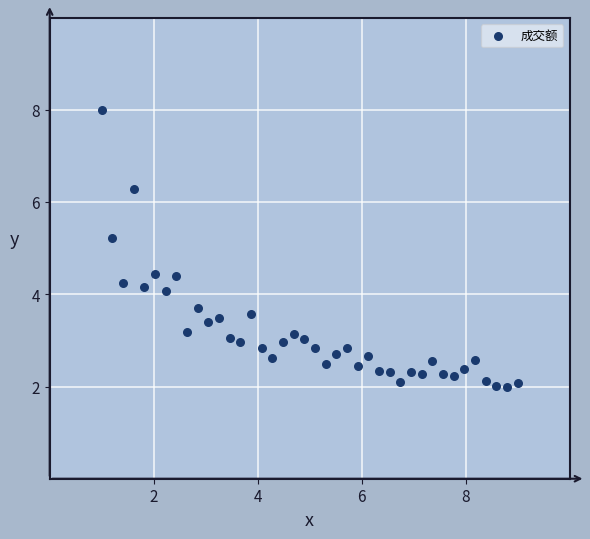

What Y value in the scatter plot is closest to 5?

5.2